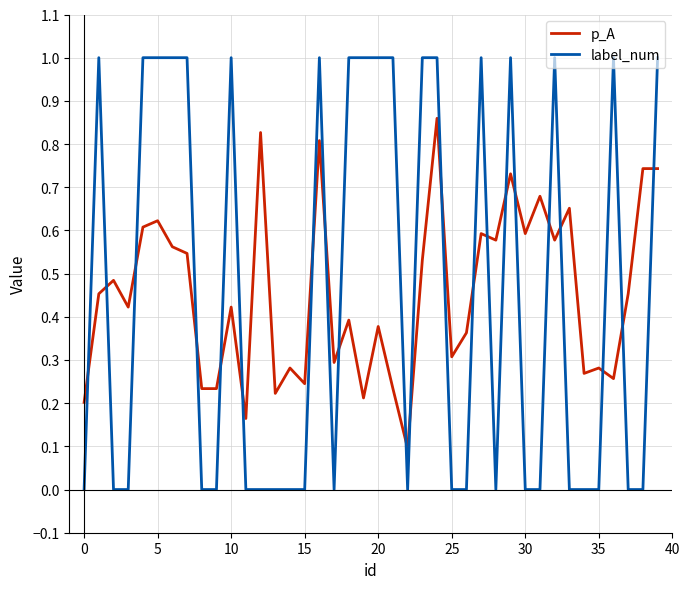

List the series in order of their peak value, lowest first.

p_A, label_num